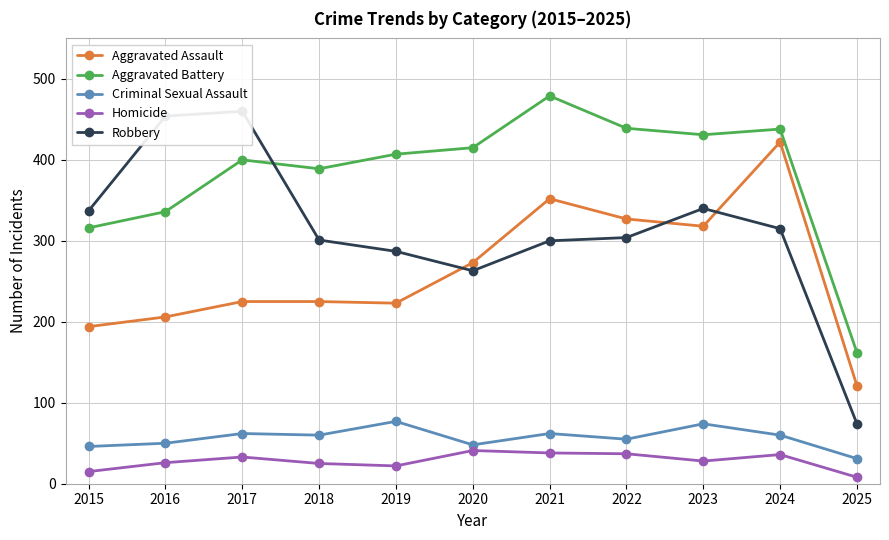

What is the value of the Homicide point at the 4th from the left?

25